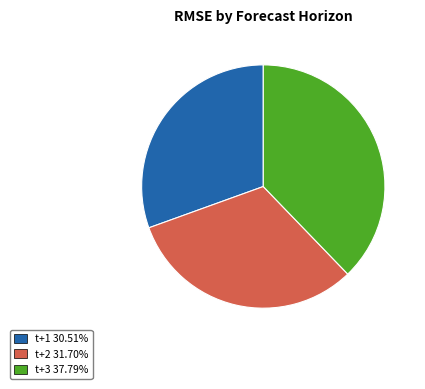

What is the ratio of the value at t+1 30.51% to the value at t+2 31.70%?

1.0